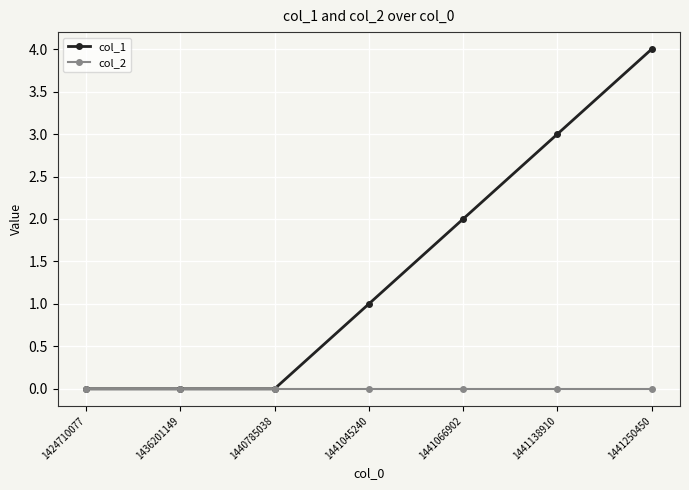

How many col_1 values are between 0 and 3?

6